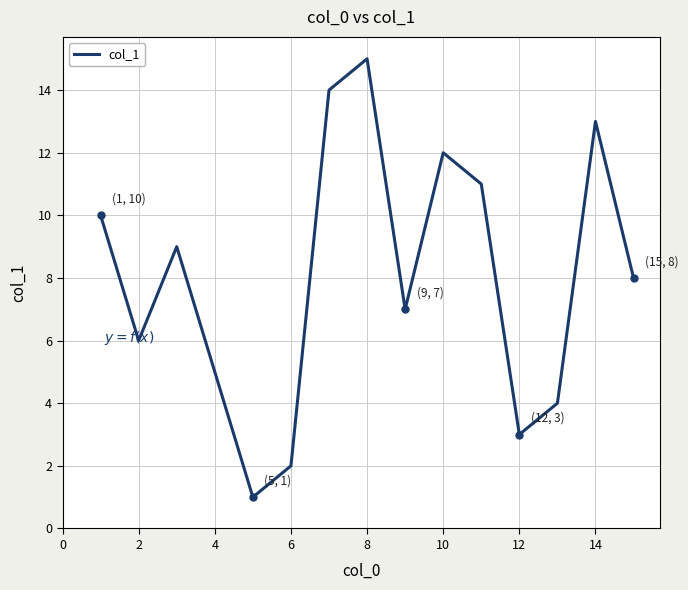

What is the maximum value shown in the chart?

15